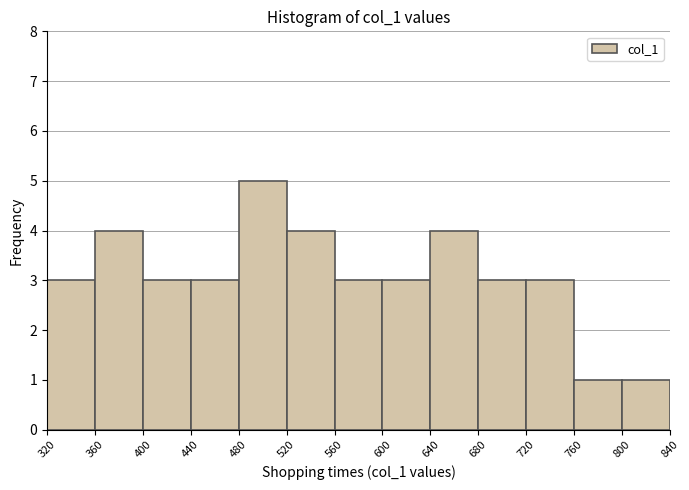

Reading left to right, list every bar in this chart as the range it spans on the x-axis followed by its height. The values are not printed on the chart, so give them approximately, as read against the axis.

320 to 360: 3
360 to 400: 4
400 to 440: 3
440 to 480: 3
480 to 520: 5
520 to 560: 4
560 to 600: 3
600 to 640: 3
640 to 680: 4
680 to 720: 3
720 to 760: 3
760 to 800: 1
800 to 840: 1